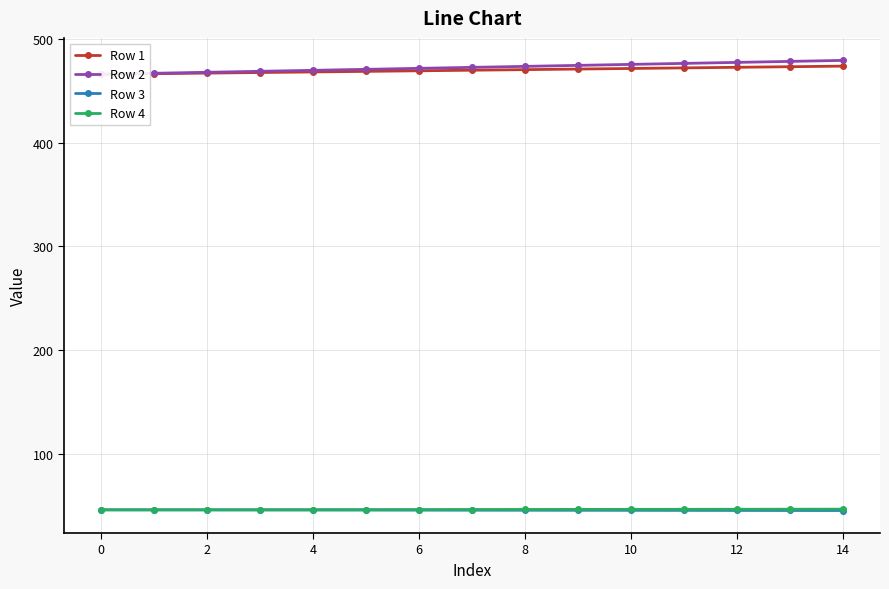

At how many categories does at least one series exceed 312?

15